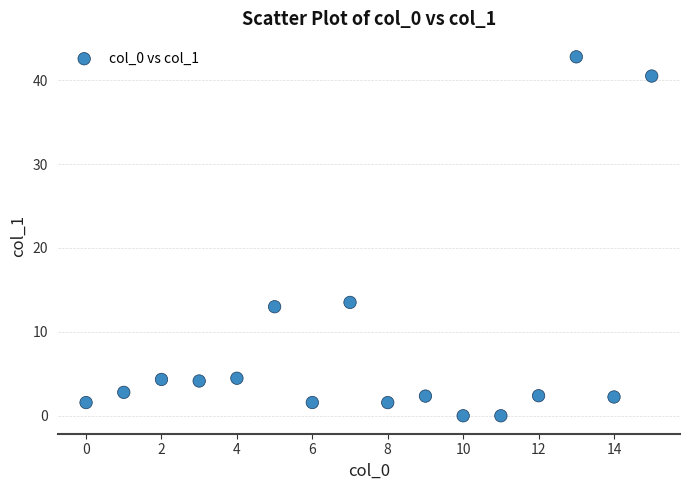

What is the range of Y values (max minus min)?

42.8